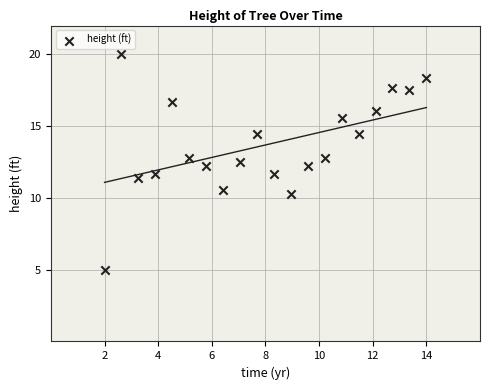

List the coordinates of all points as (Y, X) pairs, reading left to right.

(5.0, 2.0)  (20.0, 2.6)  (11.4, 3.3)  (11.7, 3.9)  (16.7, 4.5)  (12.8, 5.2)  (12.2, 5.8)  (10.6, 6.4)  (12.5, 7.1)  (14.4, 7.7)  (11.7, 8.3)  (10.3, 8.9)  (12.2, 9.6)  (12.8, 10.2)  (15.6, 10.8)  (14.4, 11.5)  (16.0, 12.1)  (17.6, 12.7)  (17.5, 13.4)  (18.3, 14.0)